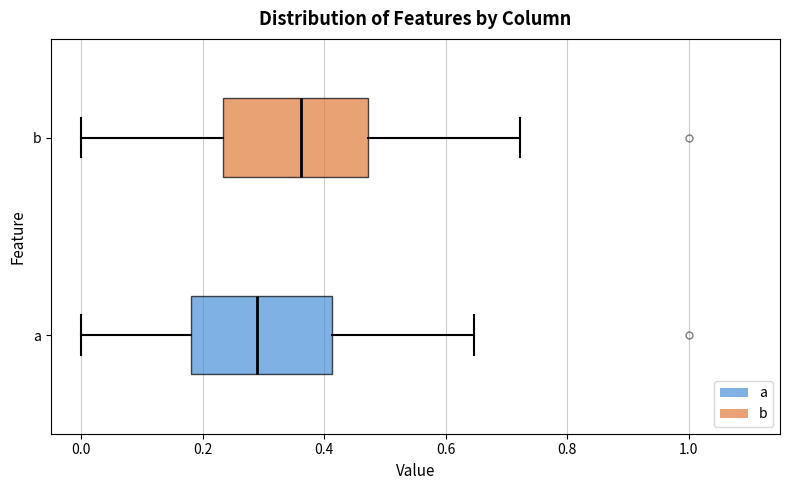

Reading bottom to top, transcribe this box plot: for each box, give where its median line is, the range the box spans, and where its two whiskers end, as read against the x-axis. The values are not printed on the chart, so give them approximately, as read against the axis.

a: median 0.28, box 0.18 to 0.42, whiskers 0.00 to 0.64
b: median 0.36, box 0.24 to 0.48, whiskers 0.00 to 0.72